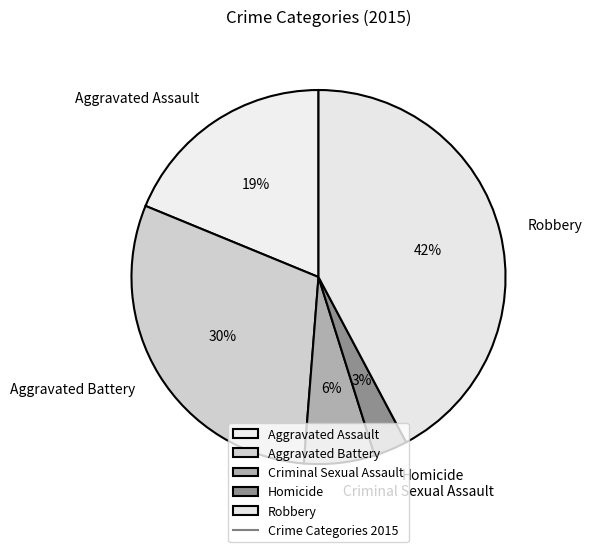

Do Aggravated Battery and Homicide together represent more than half of the pie?

No